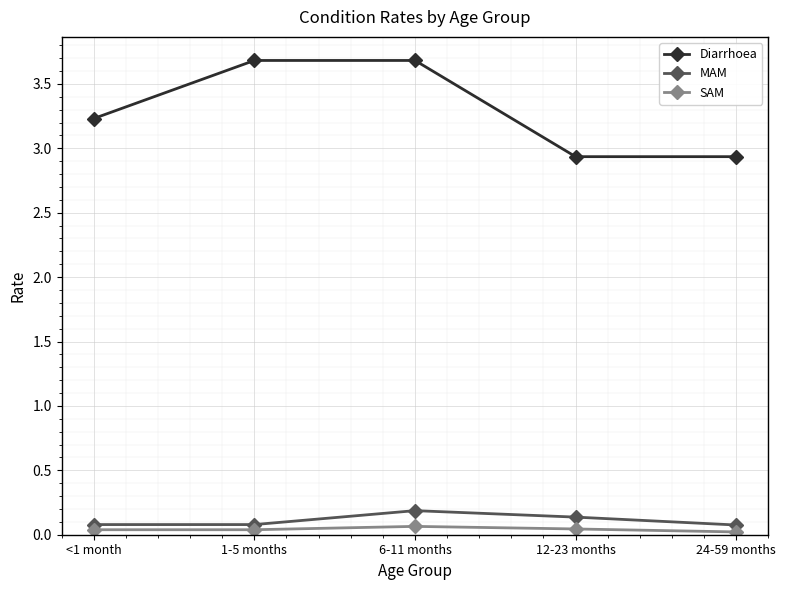

What position from the left is 24-59 months?

5